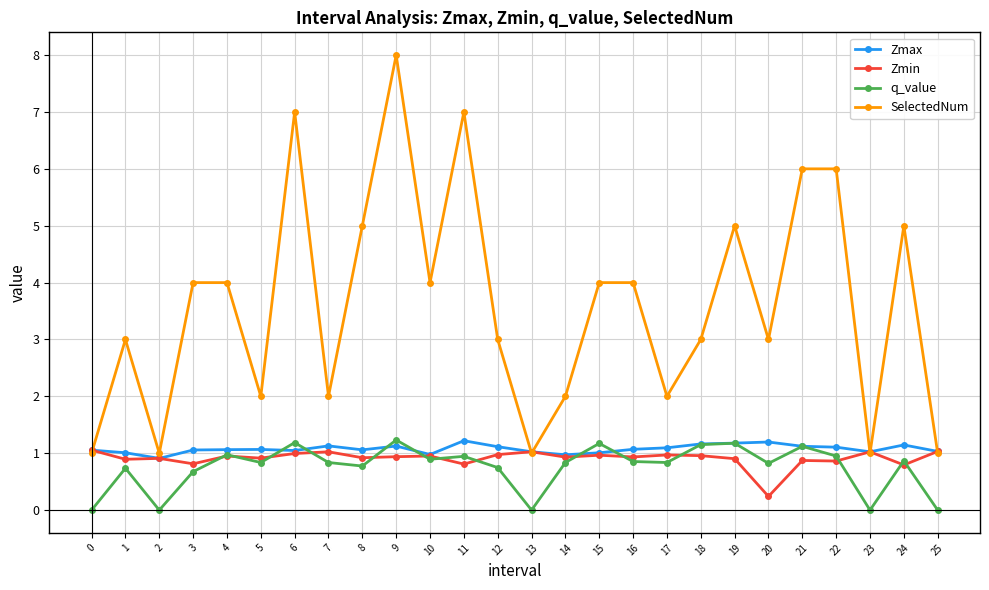

At 20, list the series in order from smallest to largest.

Zmin, q_value, Zmax, SelectedNum